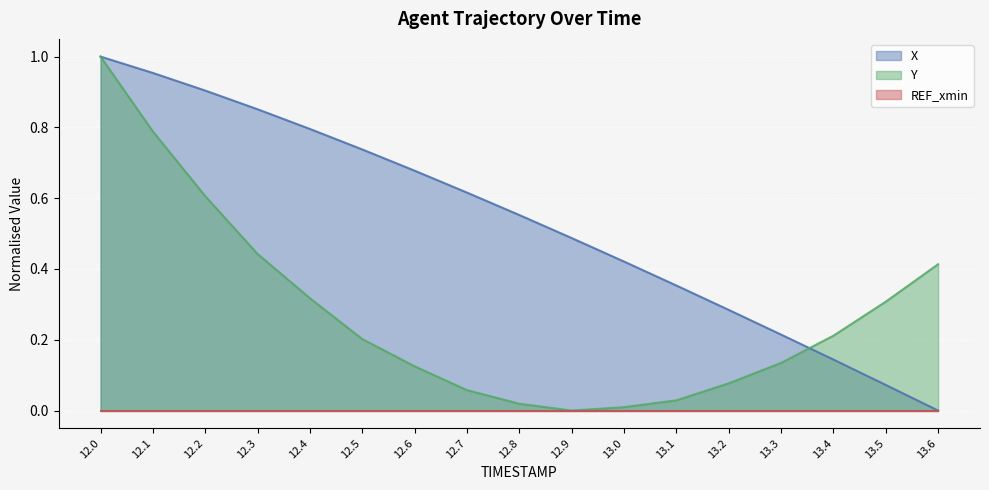

Is the value of Y at 12.3 greater than the value of X at 13.2?

Yes